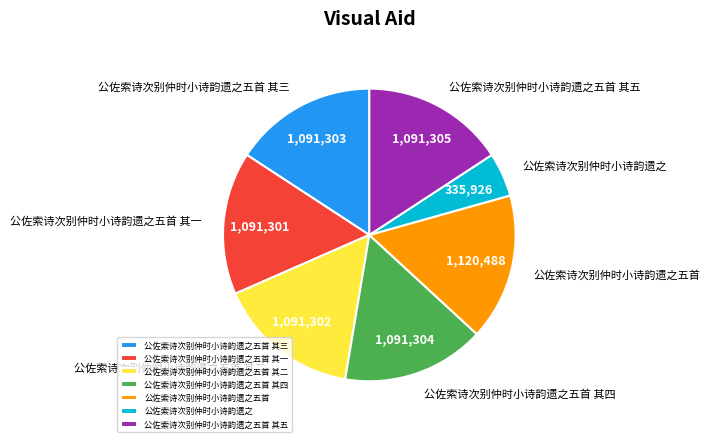

Do 公佐索诗次别仲时小诗韵遗之五首 其四 and 公佐索诗次别仲时小诗韵遗之五首 其二 together represent more than half of the pie?

No